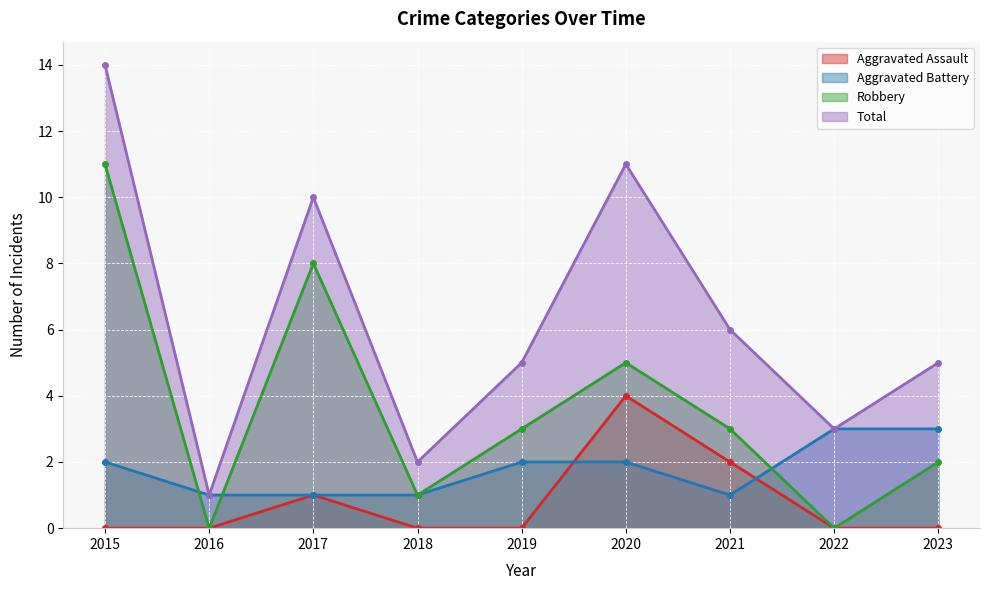

True or false: Robbery and Total intersect in this chart.

False